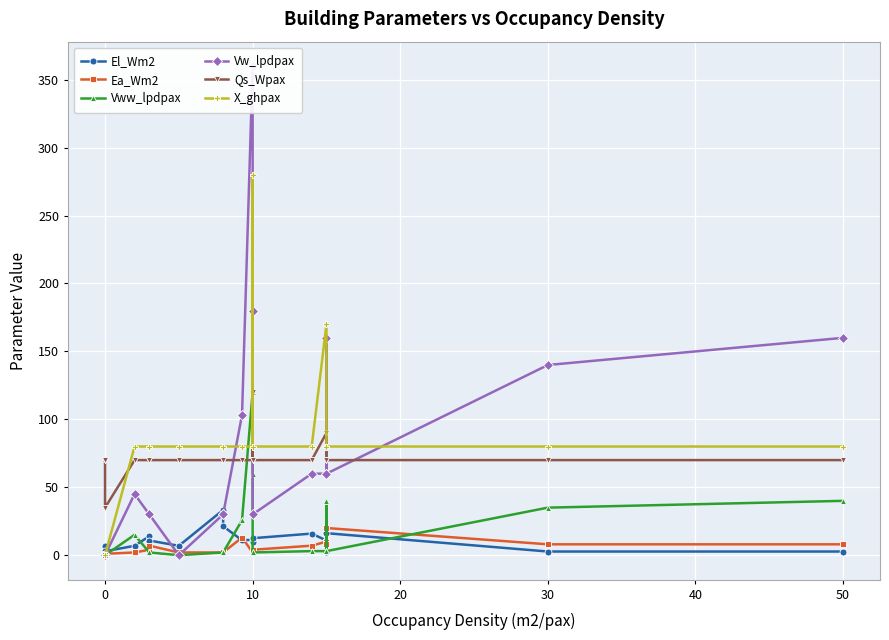

Is it true that Vww_lpdpax equals 0.0 at 0?

True